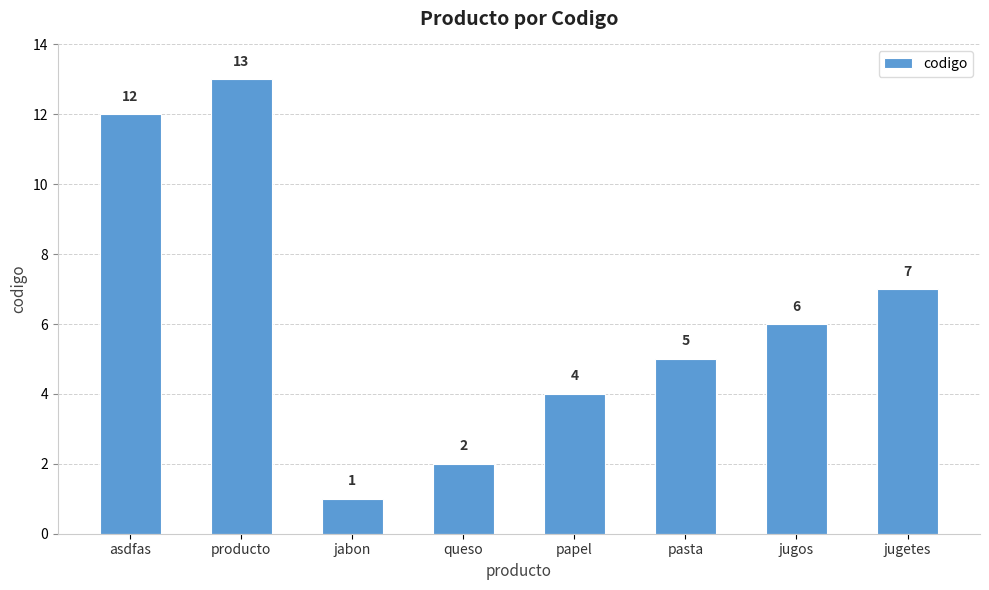

Approximately how many times larger is the value at queso compared to pasta?

0.4